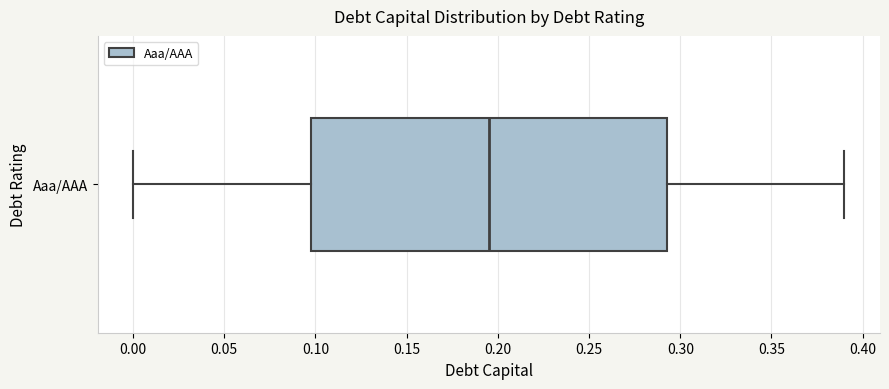

Where is the right edge of the box for Aaa/AAA on the x-axis? The values are not printed on the chart, so give them approximately, as read against the axis.

0.295